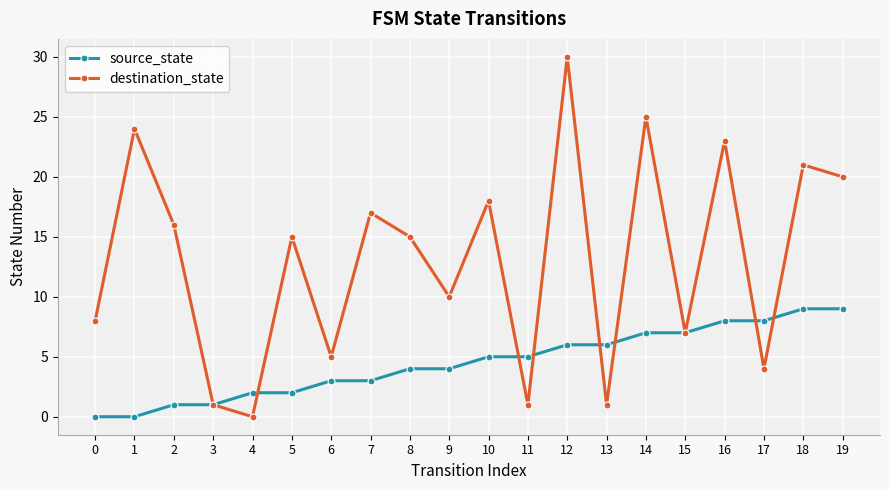

After their last crossing, which series has the higher values: destination_state or source_state?

destination_state